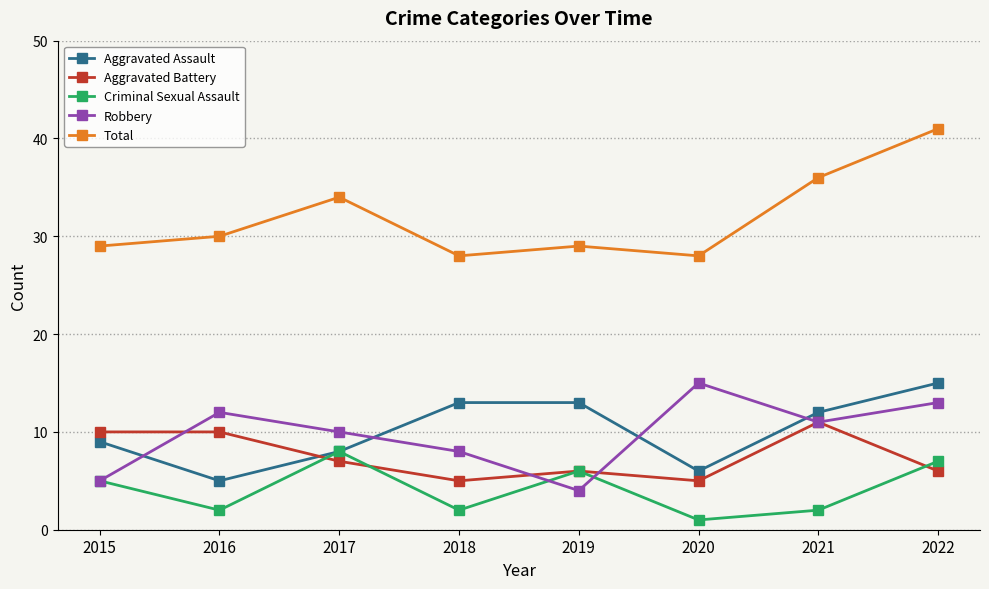

Reading right to left, transcribe all the data shown in this chart.

Aggravated Assault: 2022=15	2021=12	2020=6	2019=13	2018=13	2017=8	2016=5	2015=9
Aggravated Battery: 2022=6	2021=11	2020=5	2019=6	2018=5	2017=7	2016=10	2015=10
Criminal Sexual Assault: 2022=7	2021=2	2020=1	2019=6	2018=2	2017=8	2016=2	2015=5
Robbery: 2022=13	2021=11	2020=15	2019=4	2018=8	2017=10	2016=12	2015=5
Total: 2022=41	2021=36	2020=28	2019=29	2018=28	2017=34	2016=30	2015=29